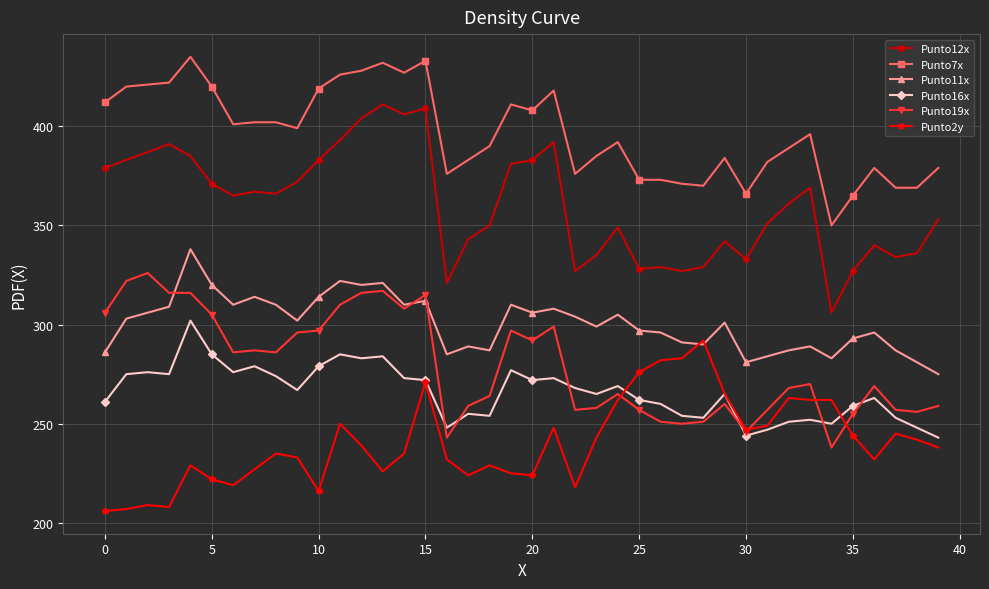

True or false: Punto7x and Punto12x cross at least once.

False